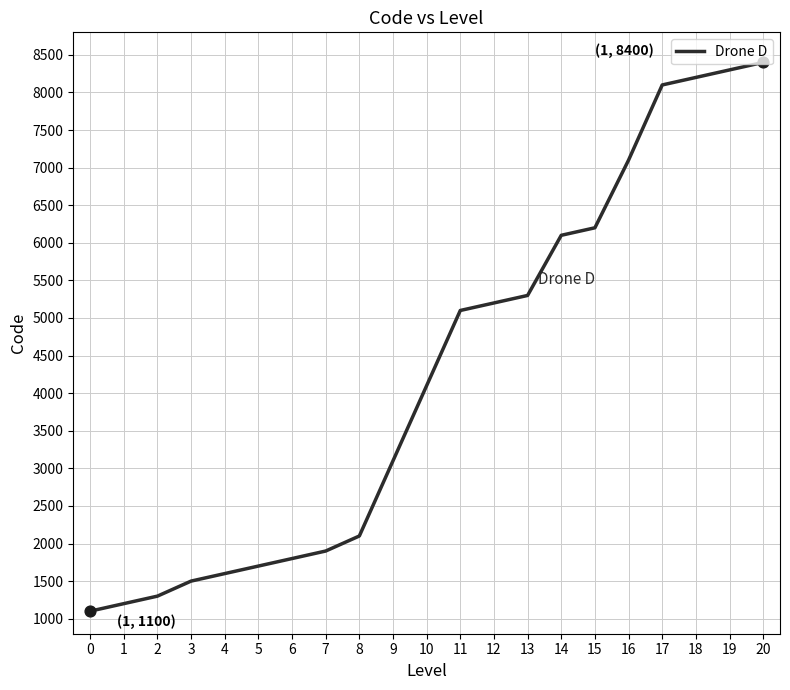

What is the change in value from 10 to 19?

+4200